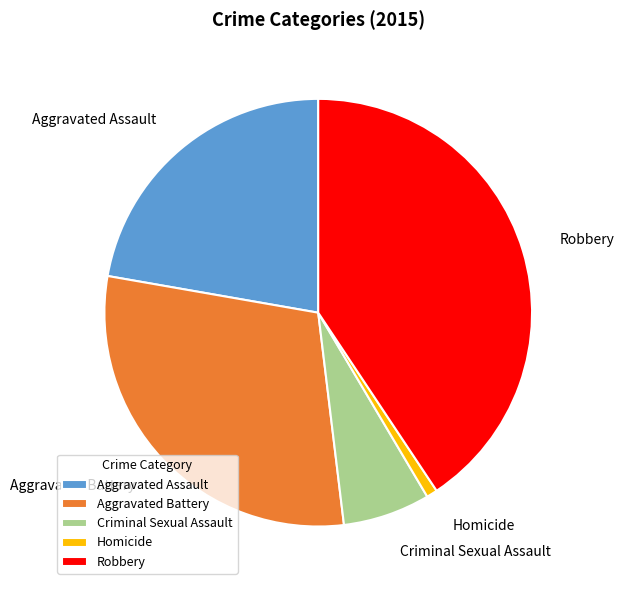

Which slice is the smallest?

Homicide